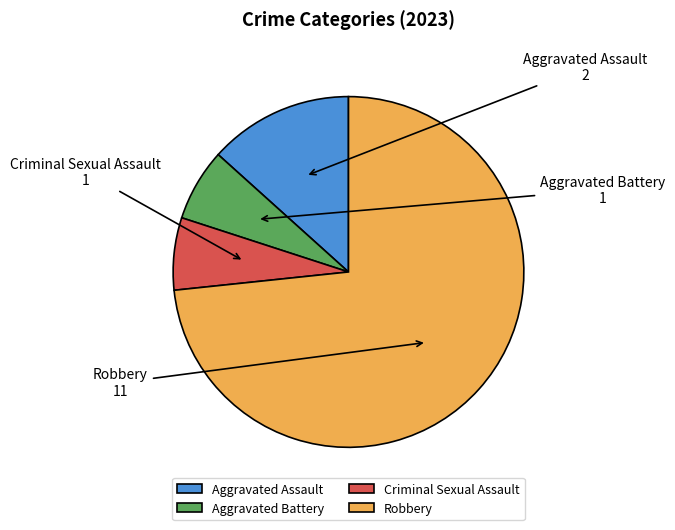

What is the ratio of the value at Aggravated Battery to the value at Criminal Sexual Assault?

1.0